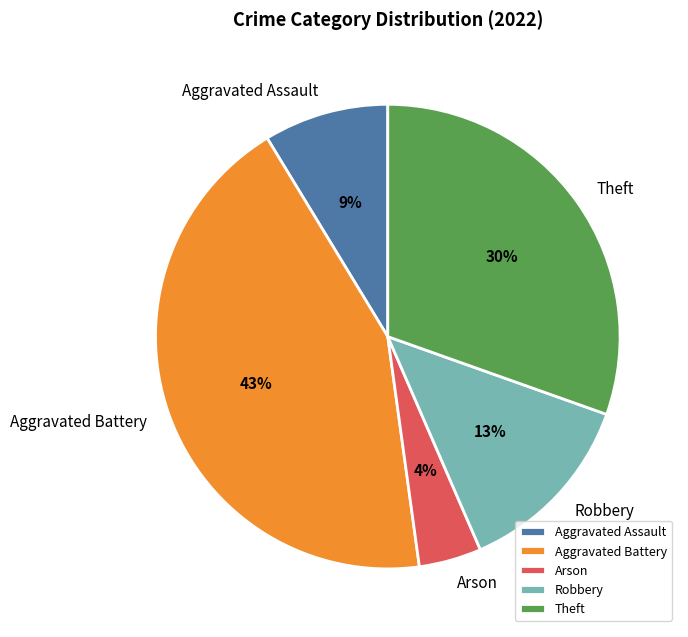

Is it true that Theft is 18% of the pie?

False